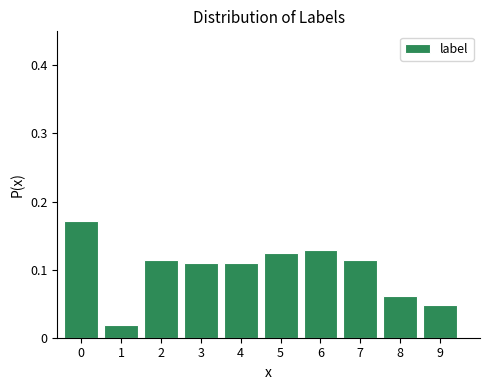

How many values are between 0 and 1?

10